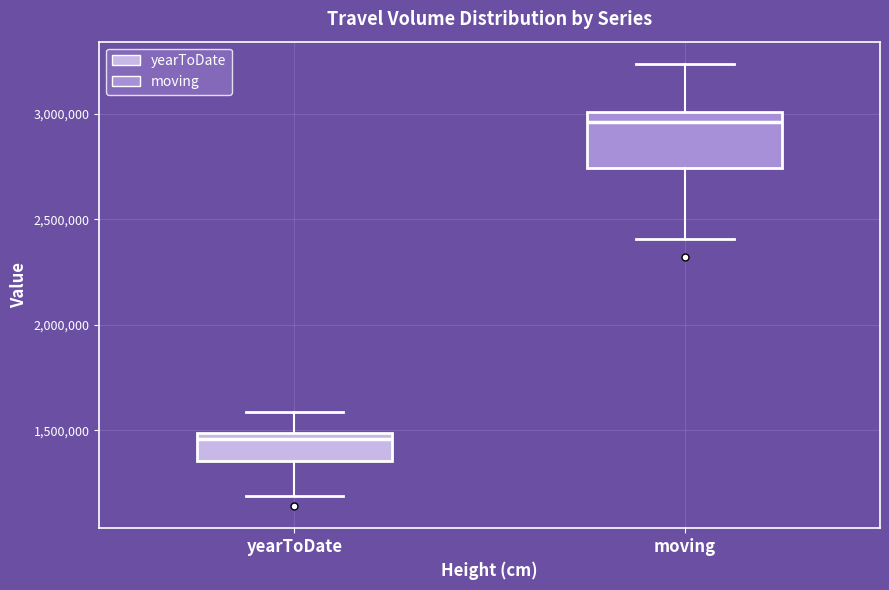

Which box's median line is the highest?

moving